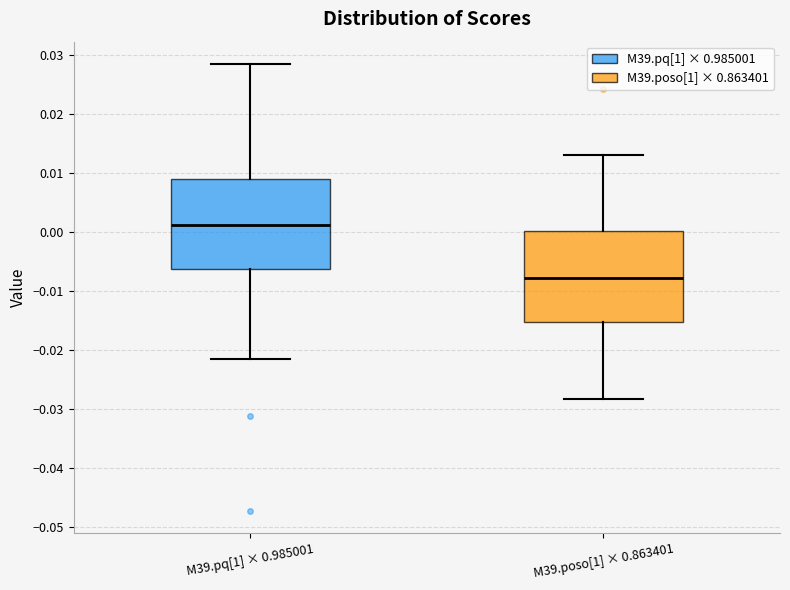

Reading left to right, transcribe this box plot: for each box, give where its median line is, the range the box spans, and where its two whiskers end, as read against the y-axis. The values are not printed on the chart, so give them approximately, as read against the axis.

M39.pq[1] × 0.985001: median 0.001, box -0.006 to 0.009, whiskers -0.021 to 0.028
M39.poso[1] × 0.863401: median -0.008, box -0.015 to 0.000, whiskers -0.028 to 0.013